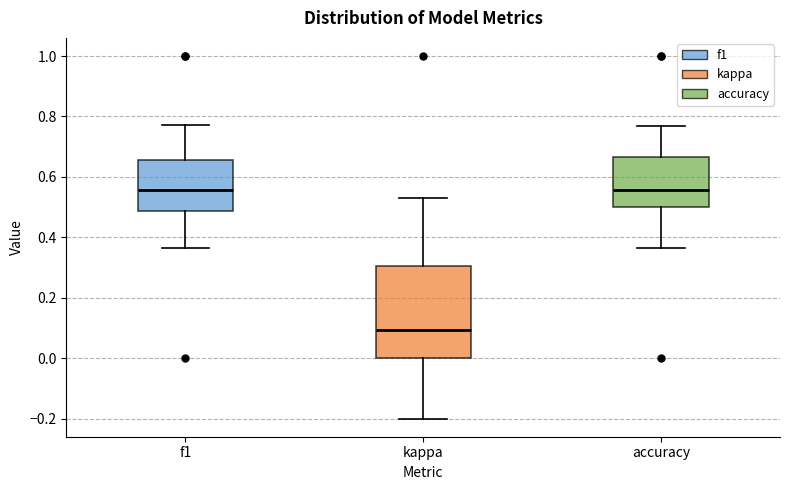

Where is the upper edge of the box for f1 on the y-axis? The values are not printed on the chart, so give them approximately, as read against the axis.

0.66